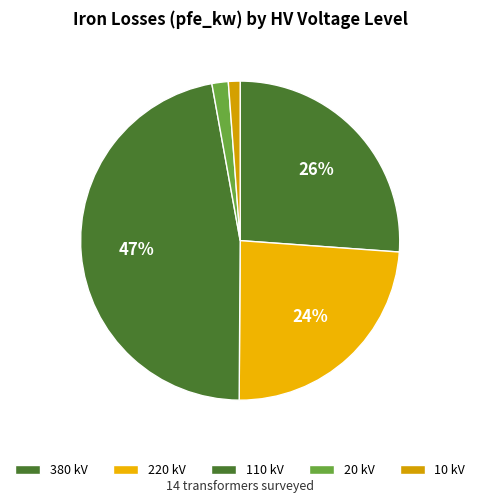

How many segments does this pie chart have?

5